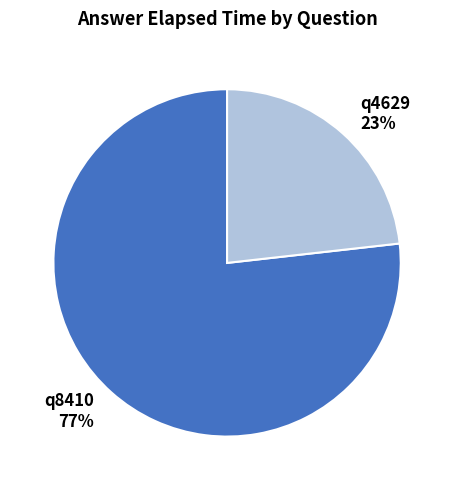

What is the majority slice?

q8410